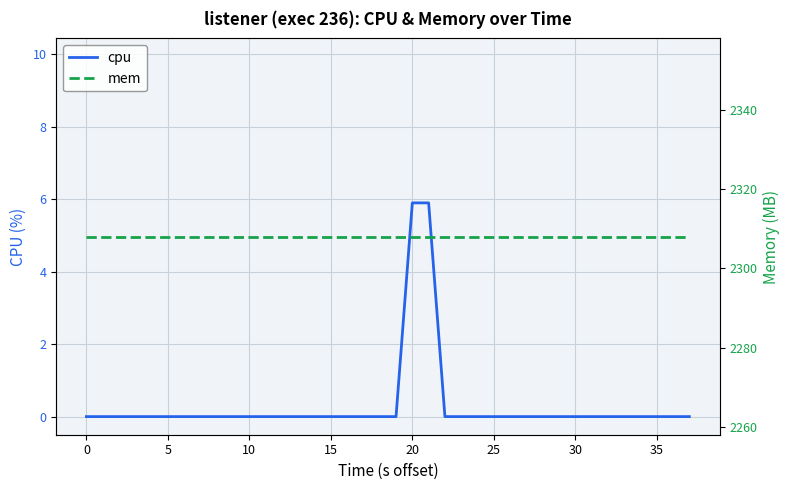

True or false: cpu has more than 1 interior local peaks.

False